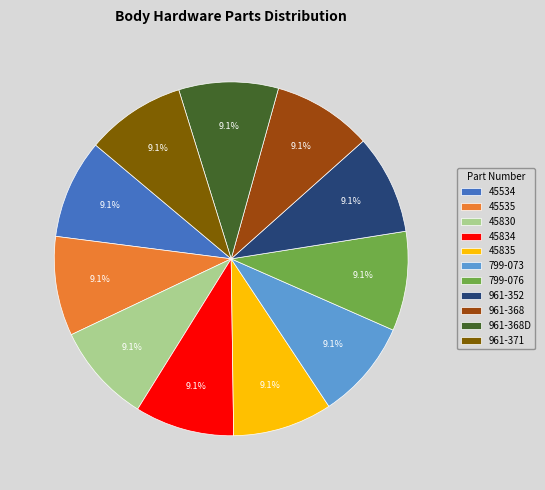

Does any single category account for the majority?

No